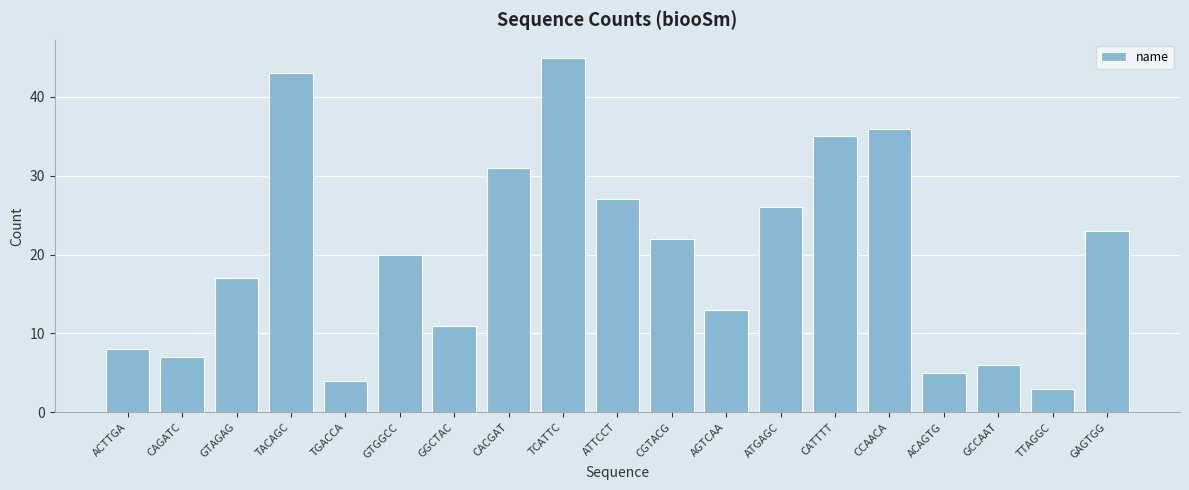

Rank the categories by value from lowest to highest.

TTAGGC, TGACCA, ACAGTG, GCCAAT, CAGATC, ACTTGA, GGCTAC, AGTCAA, GTAGAG, GTGGCC, CGTACG, GAGTGG, ATGAGC, ATTCCT, CACGAT, CATTTT, CCAACA, TACAGC, TCATTC